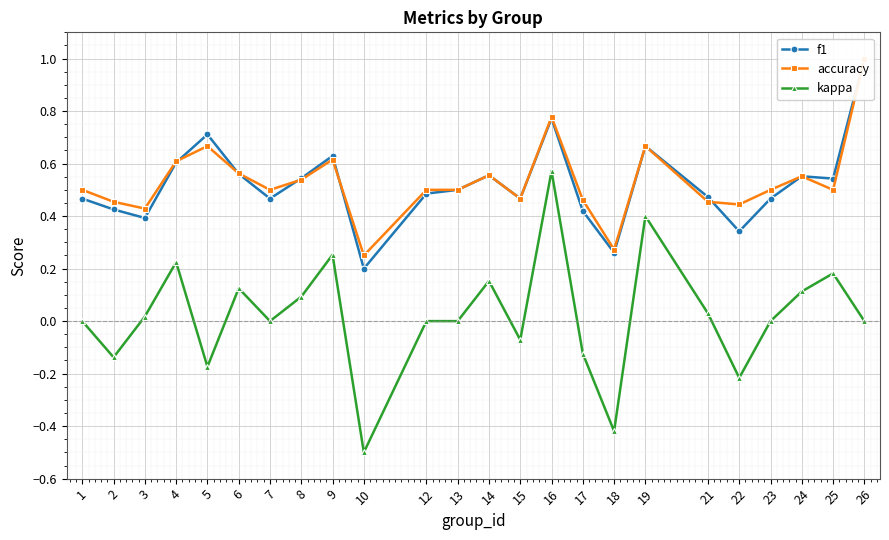

How many accuracy values are between 0 and 1?

24